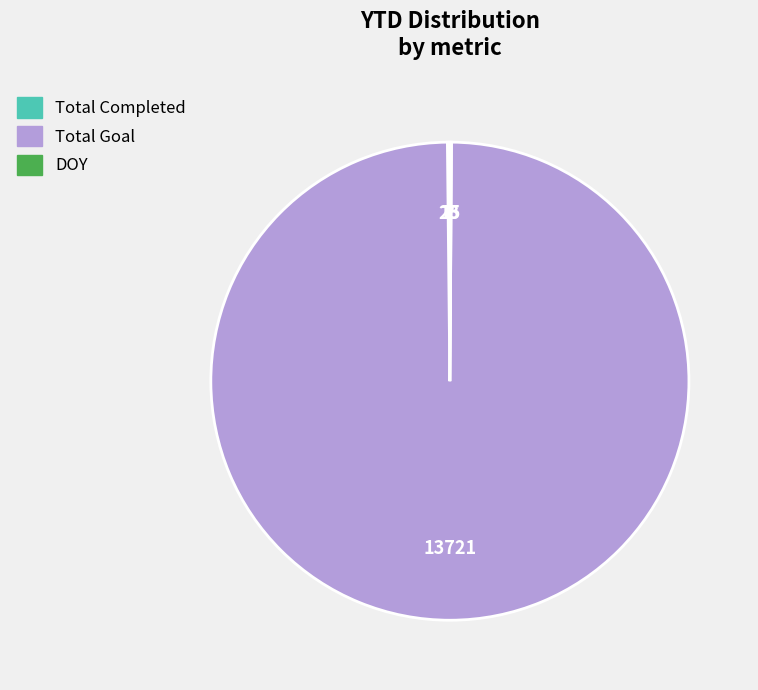

Is there a majority slice in this chart?

Yes